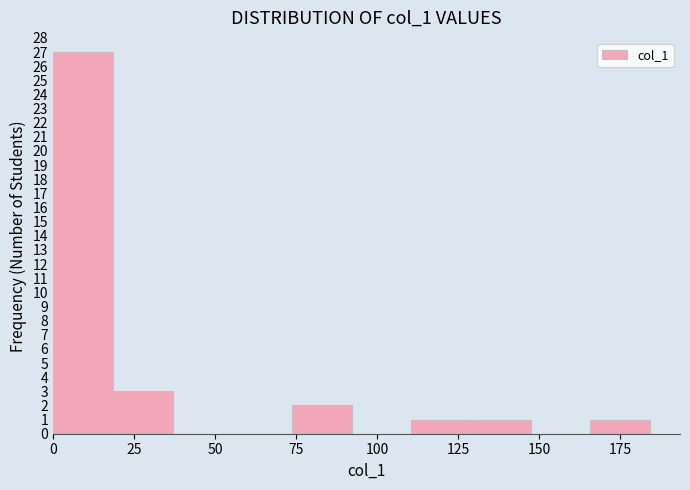

Around what value on the x-axis is the tallest bar? Give the approximate position of its centre, as read against the axis.

10